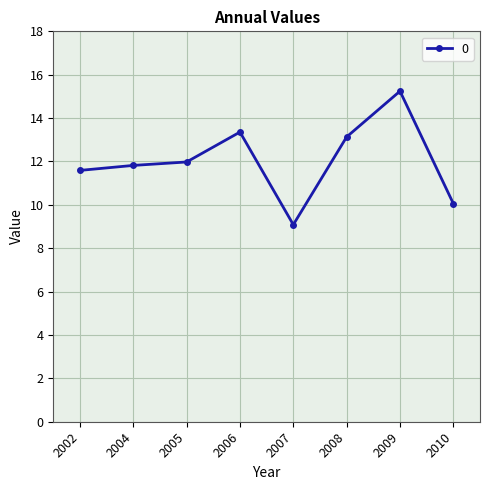

Reading left to right, extract all data points from this chart.

11.6	11.8	12.0	13.4	9.1	13.1	15.2	10.1